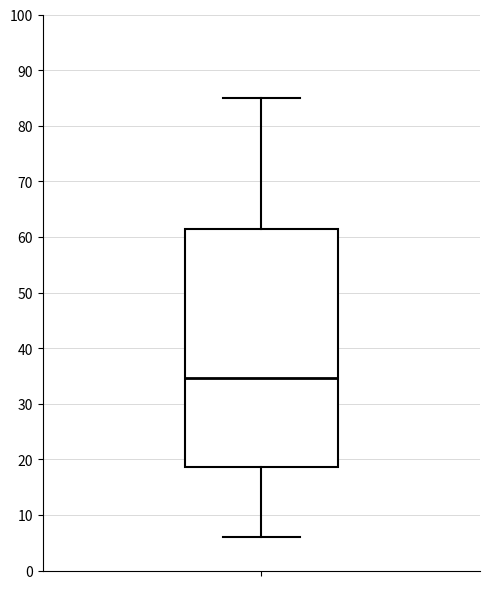

Where does the upper whisker of the box end on the y-axis? The values are not printed on the chart, so give them approximately, as read against the axis.

85